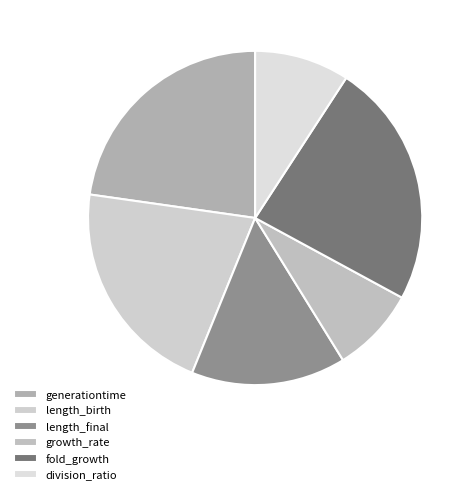

Is it true that length_final is 15% of the pie?

True